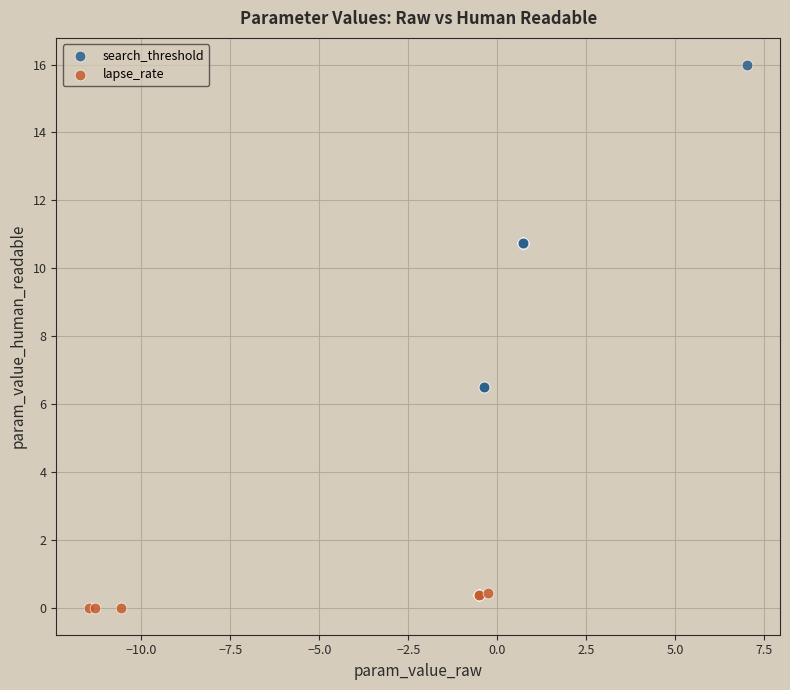

Which series reaches the minimum Y coordinate?

lapse_rate